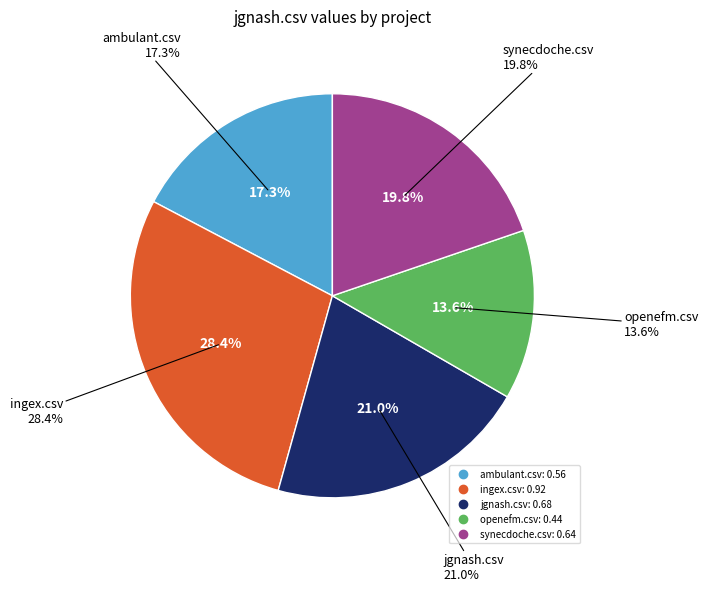

Is there any slice that represents more than half of the pie?

No